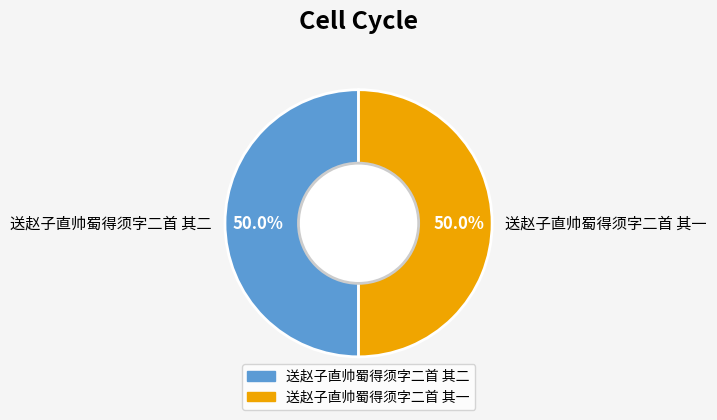

To the nearest percent, what is the average slice percentage?

50%